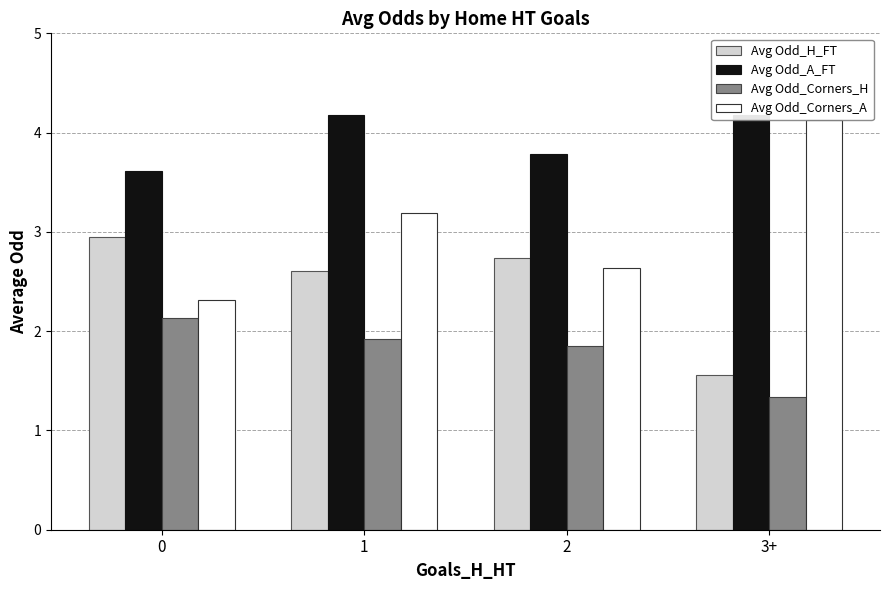

How many groups of bars are there?

4